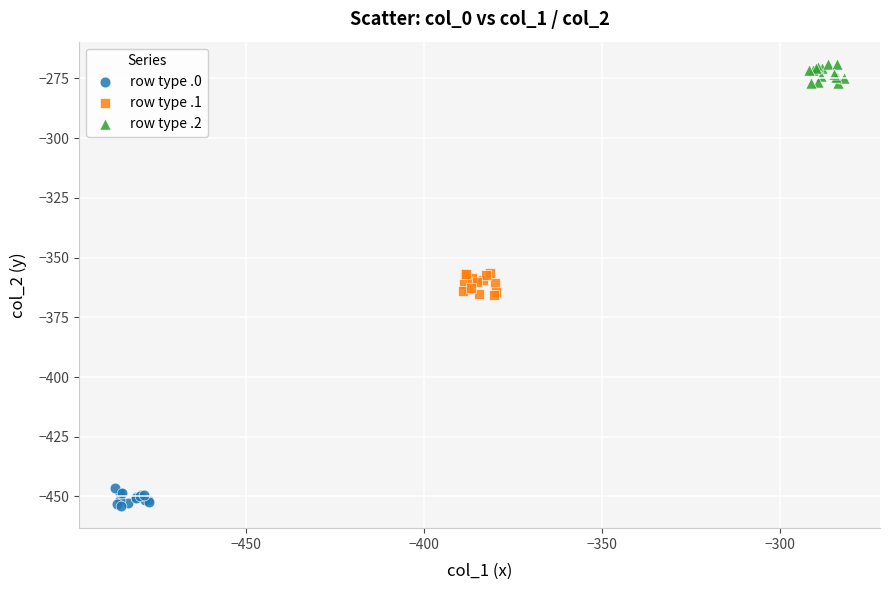

Which series contains the lowest Y value?

row type .0